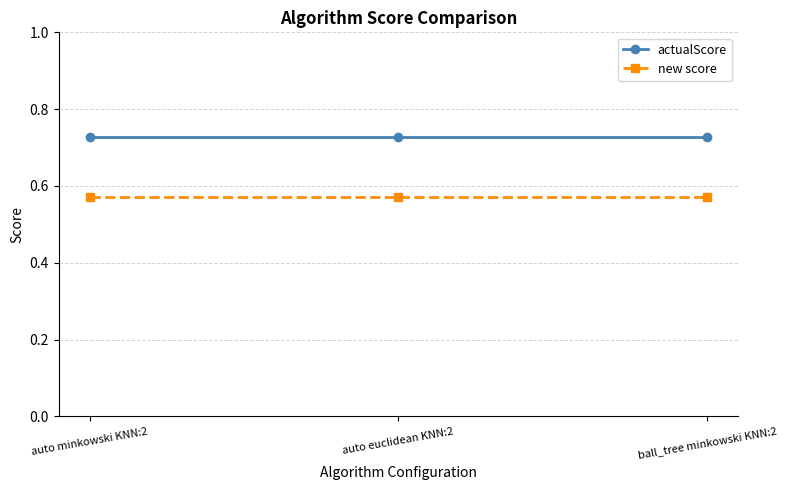

Rank the series by their average value, from lowest to highest.

new score, actualScore